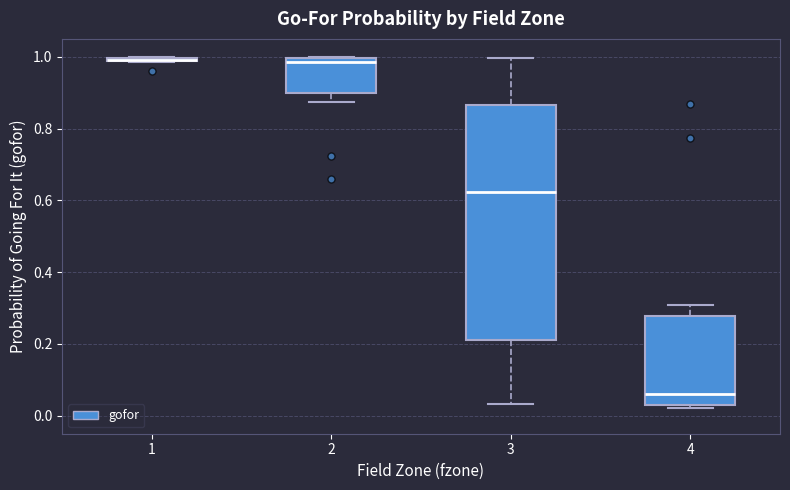

Comparing the boxes themselves (not the whiskers), which one is the tallest?

3